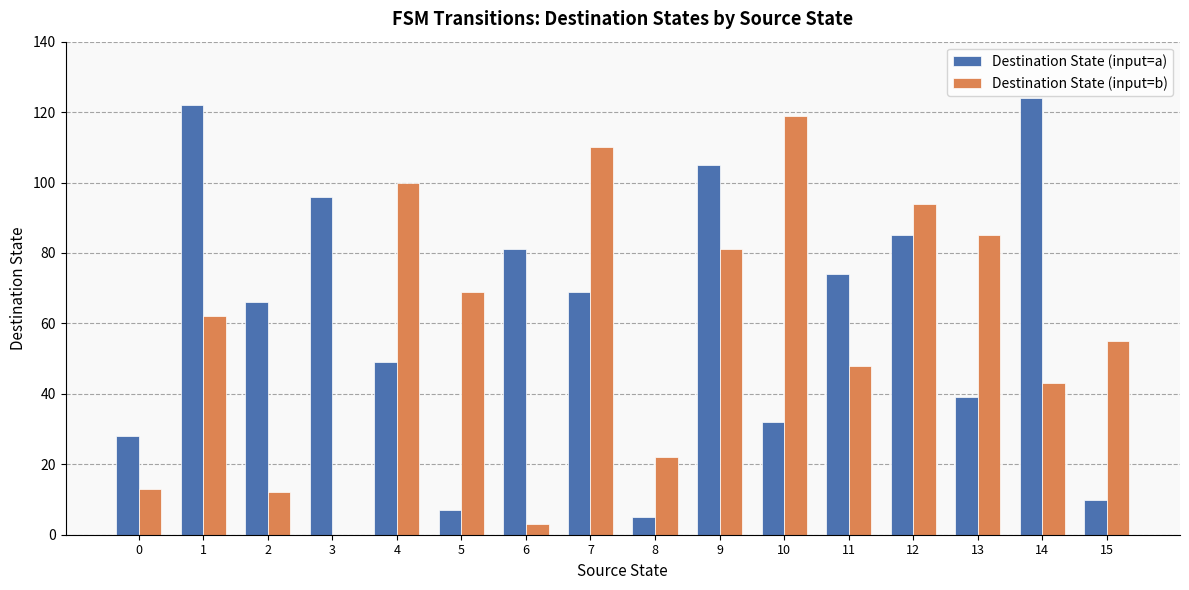

Are the bars grouped side by side (vs. stacked)?

Yes